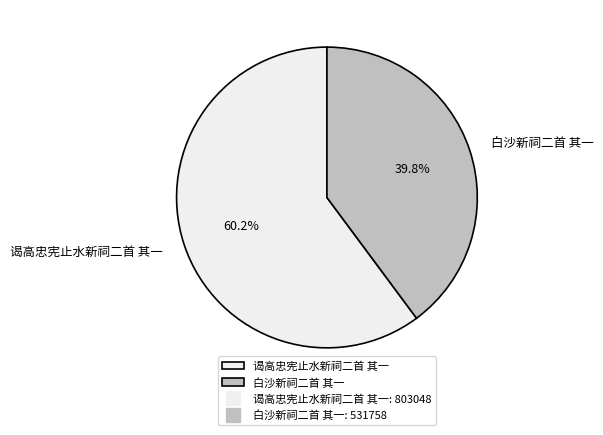

What is the ratio of the value at 谒高忠宪止水新祠二首 其一 to the value at 白沙新祠二首 其一?

1.5